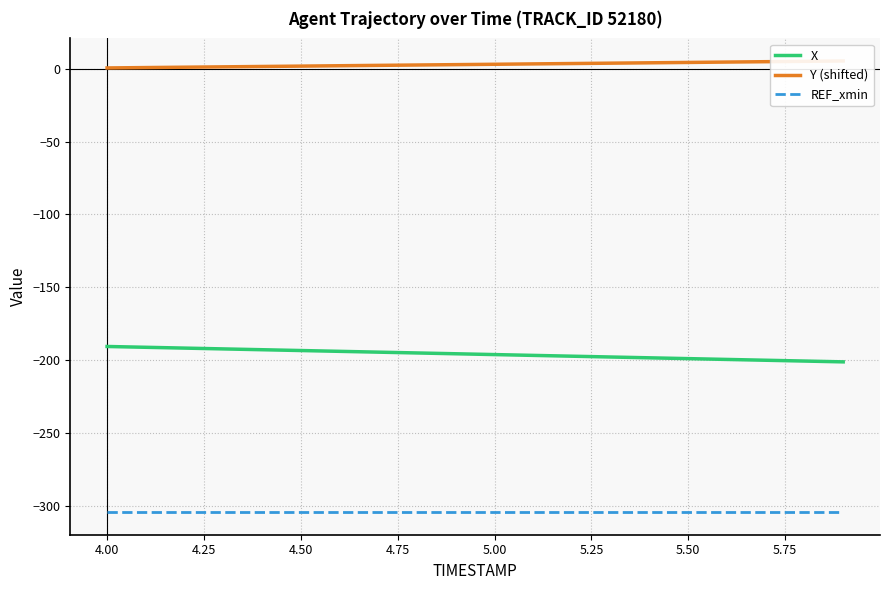

What are all the series names shown in the legend?

X, Y (shifted), REF_xmin